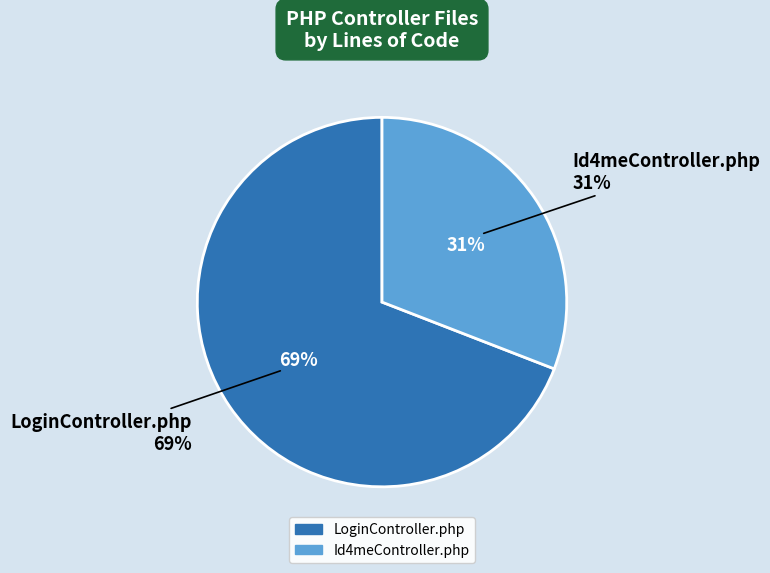

Rank the categories by value from lowest to highest.

Id4meController.php, LoginController.php